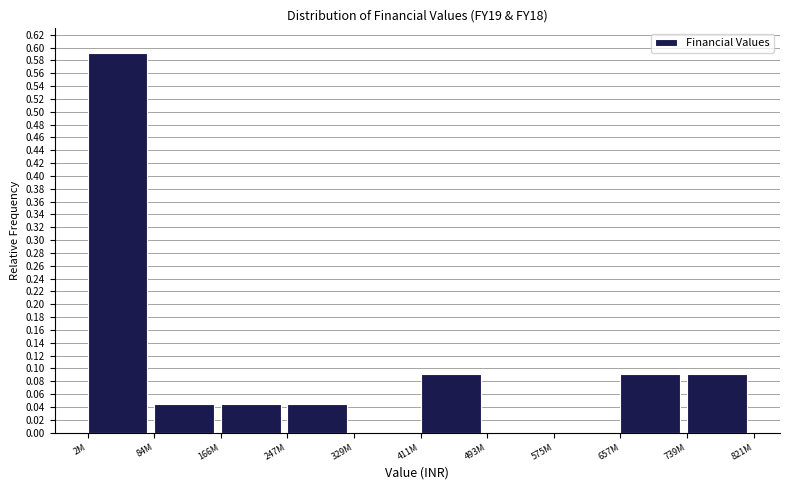

Is it true that the value at 657M is 0.2?

False